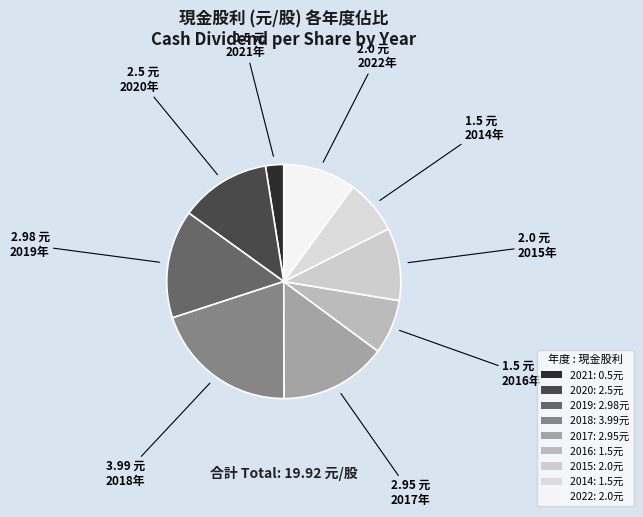

How many segments does this pie chart have?

9